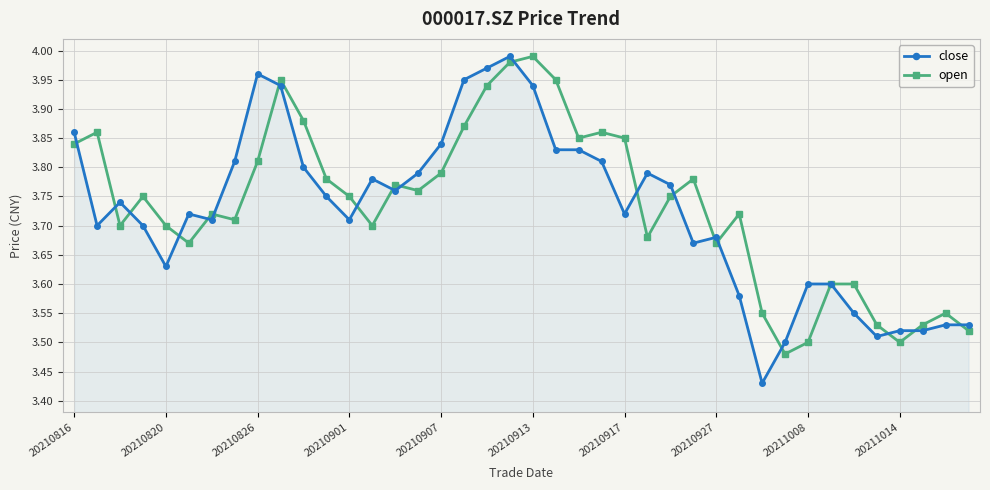

True or false: close has more than 0 points higher than both neighbors.

True